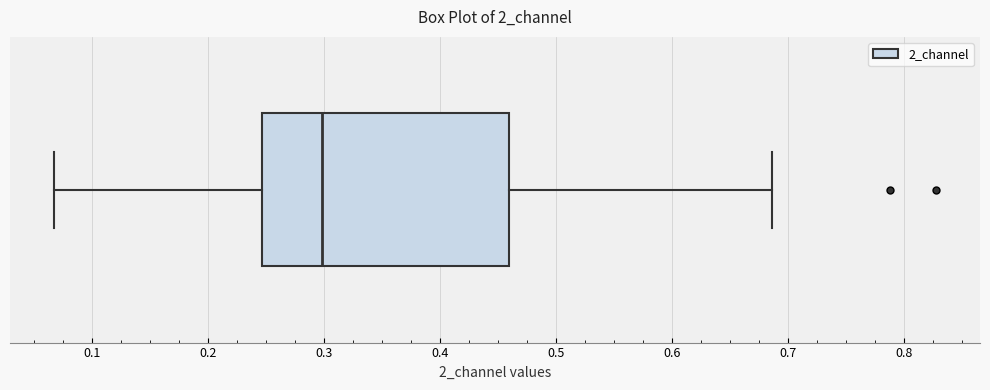

Read this box plot against the x-axis: the position of the median line, the range covered by the box, and the ends of both whiskers. The values are not printed on the chart, so give them approximately, as read against the axis.

median 0.30, box 0.25 to 0.46, whiskers 0.07 to 0.69